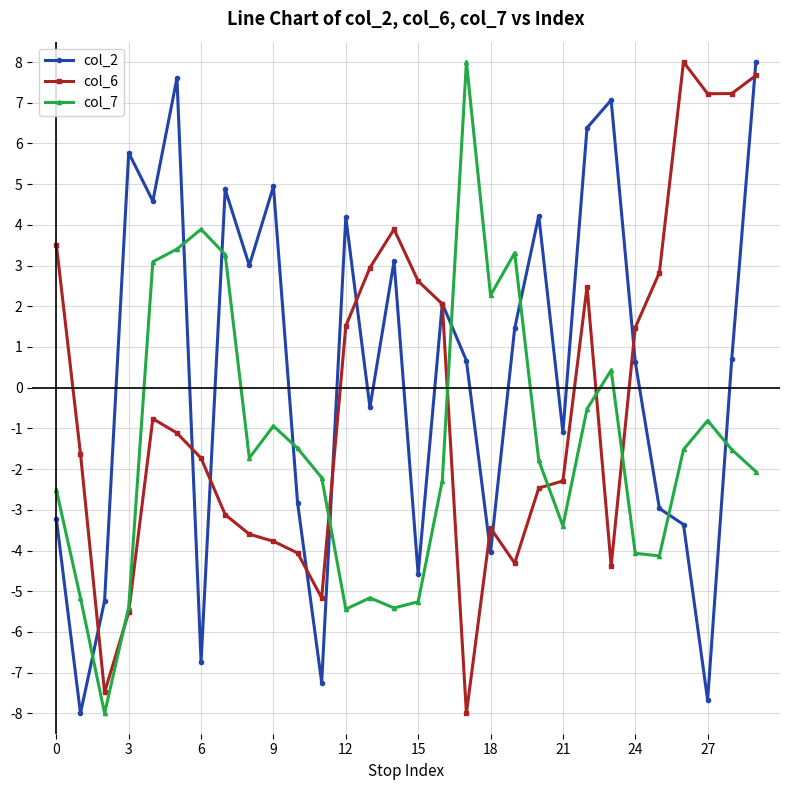

Which series has the largest total across all categories?

col_2